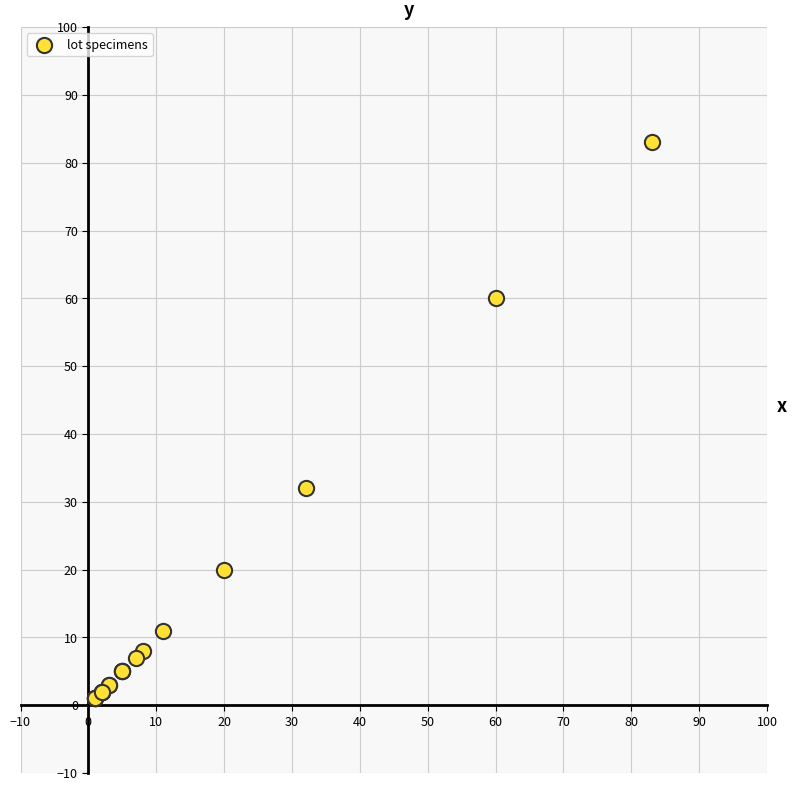

What Y value in the scatter plot is closest to 42?

32